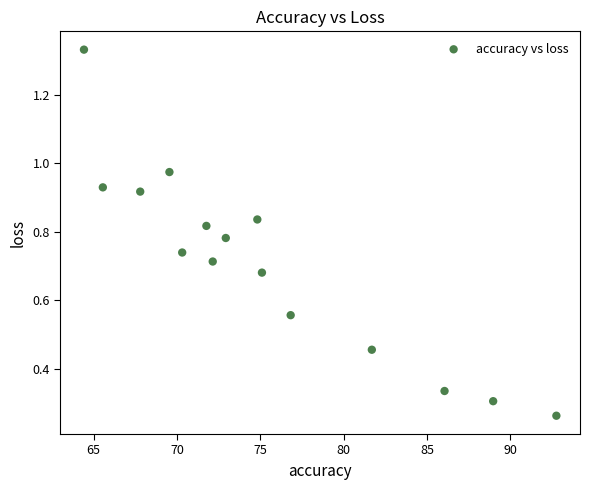

What is the range of X values (max minus min)?

28.3